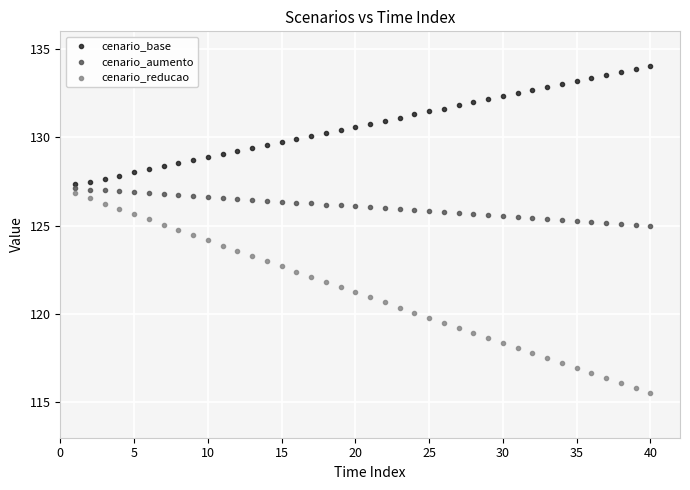

Which series reaches the minimum Y coordinate?

cenario_reducao